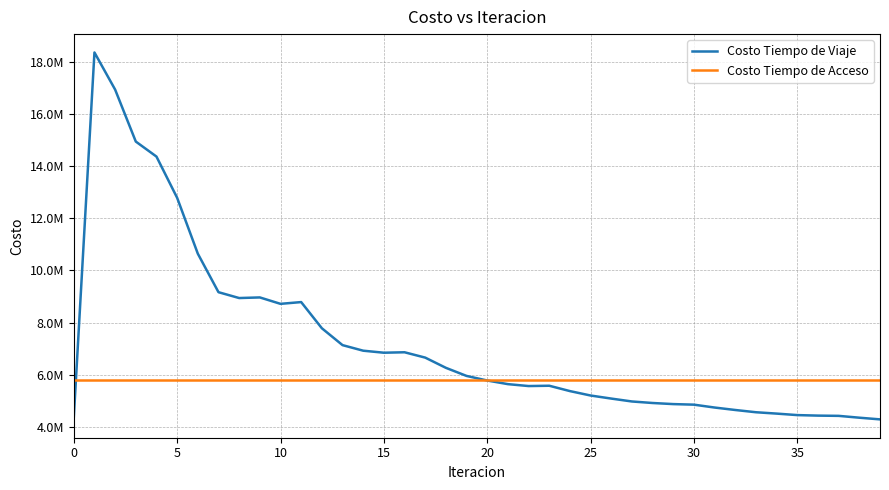

Is this an area chart (filled region under the line)?

No